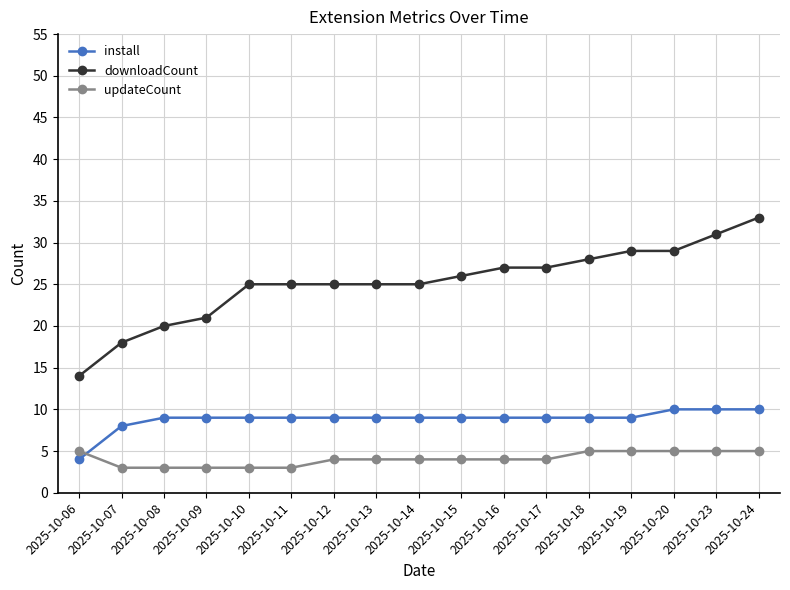

How many lines are shown in the chart?

3